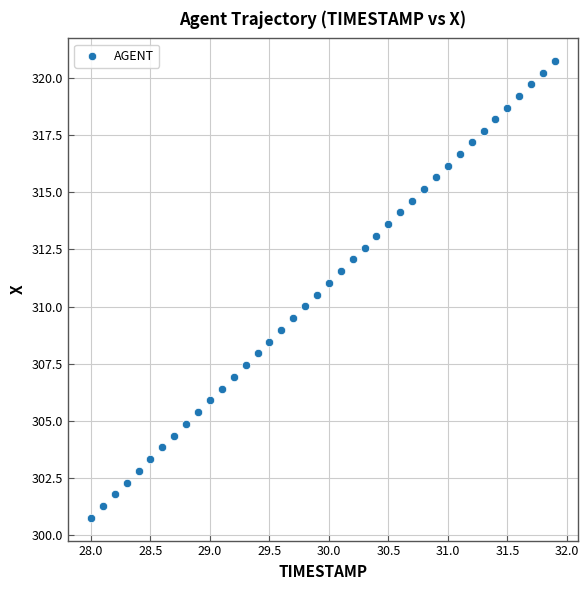

What is the range of Y values (max minus min)?

20.0